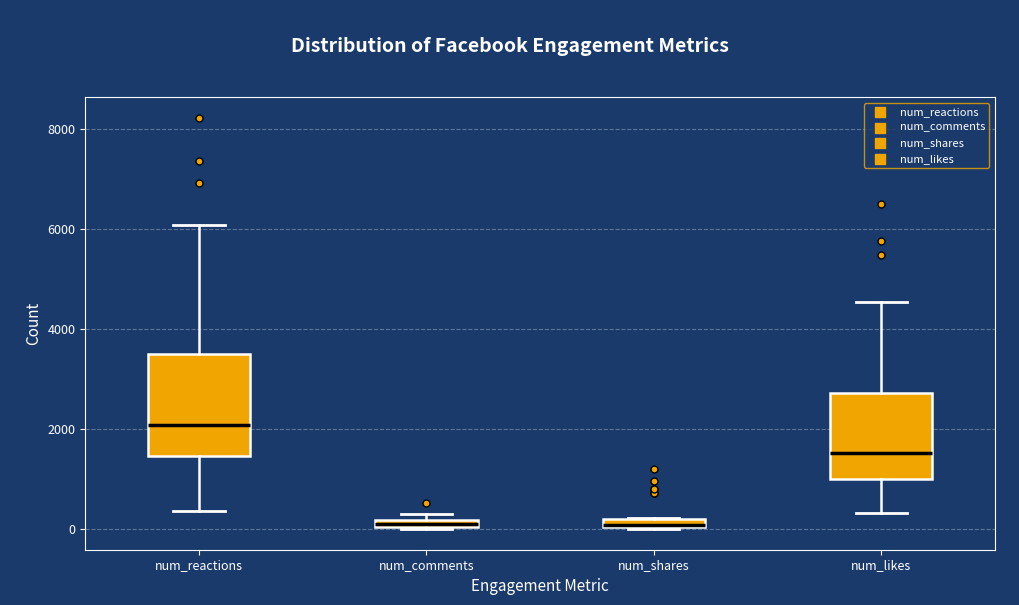

Where is the upper edge of the box for num_shares on the y-axis? The values are not printed on the chart, so give them approximately, as read against the axis.

200